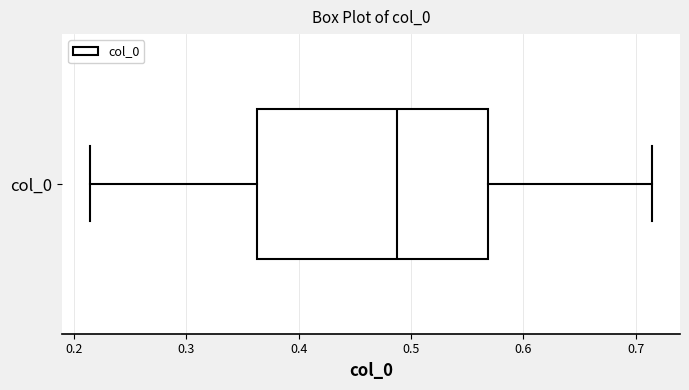

Transcribe this box plot: give where the median line is, the range the box spans, and where the two whiskers end, as read against the x-axis. The values are not printed on the chart, so give them approximately, as read against the axis.

median 0.49, box 0.36 to 0.57, whiskers 0.21 to 0.71